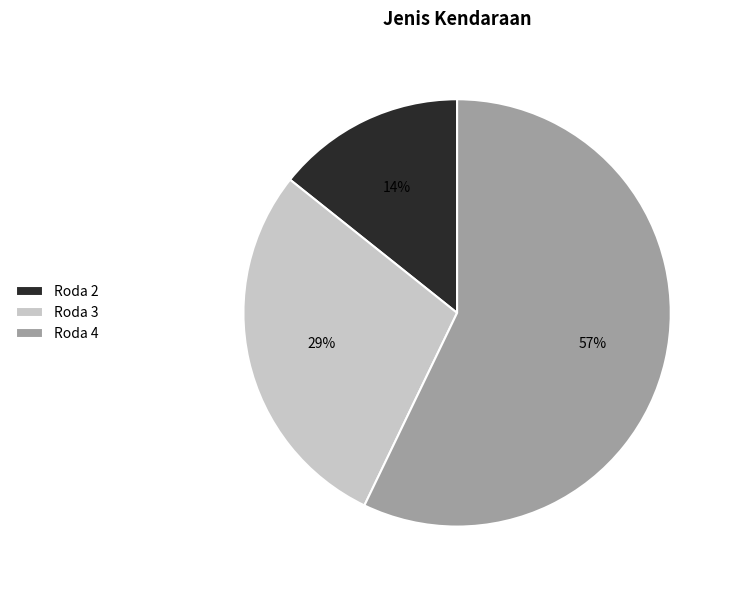

Approximately how many times larger is the value at Roda 3 compared to Roda 4?

0.5